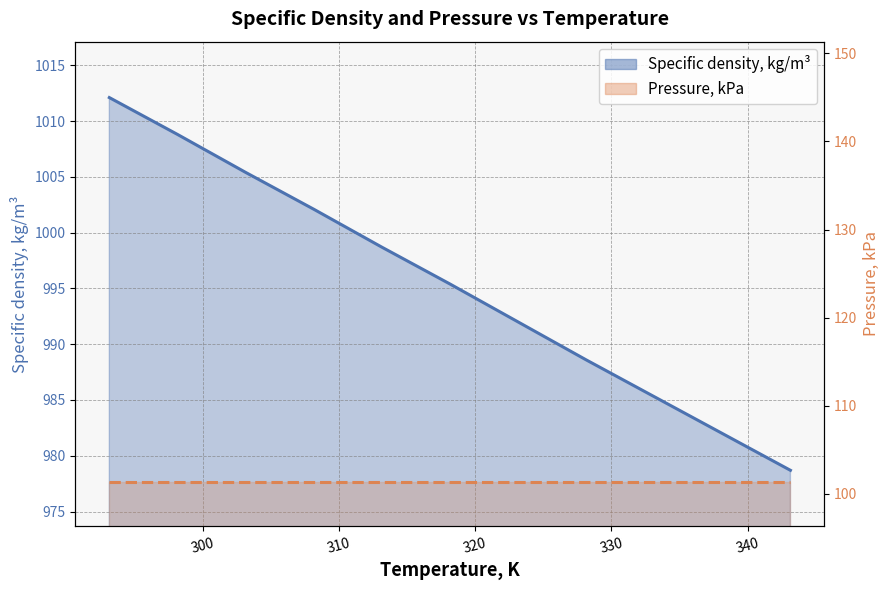

Is the value of Pressure, kPa at 300 greater than the value of Specific density, kg/m³ at 10?

No